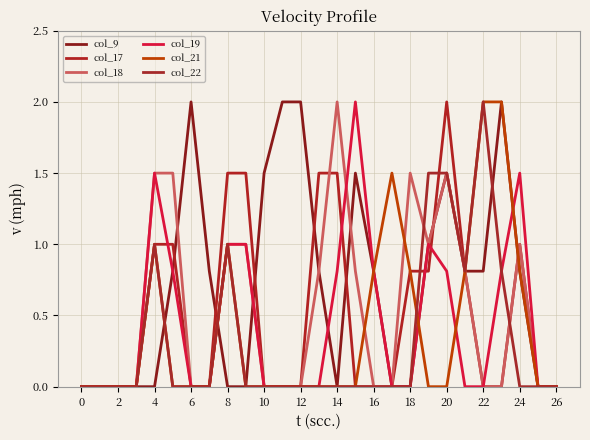

What are all the series names shown in the legend?

col_9, col_17, col_18, col_19, col_21, col_22